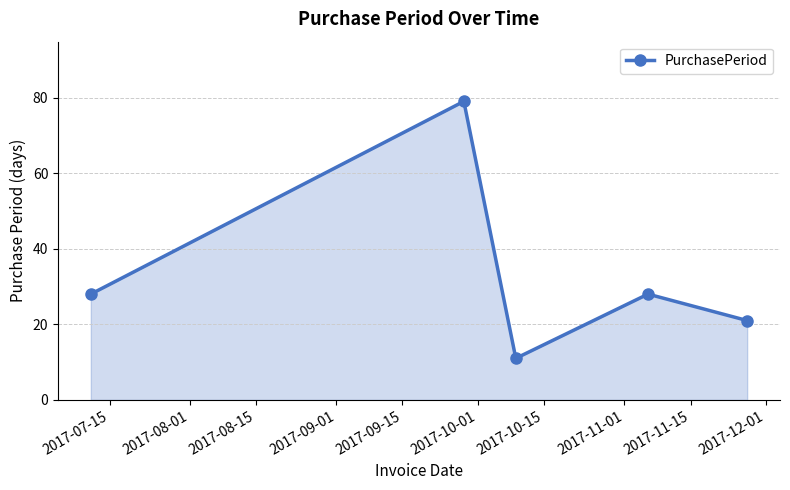

True or false: the data has more than 0 interior local peaks.

True